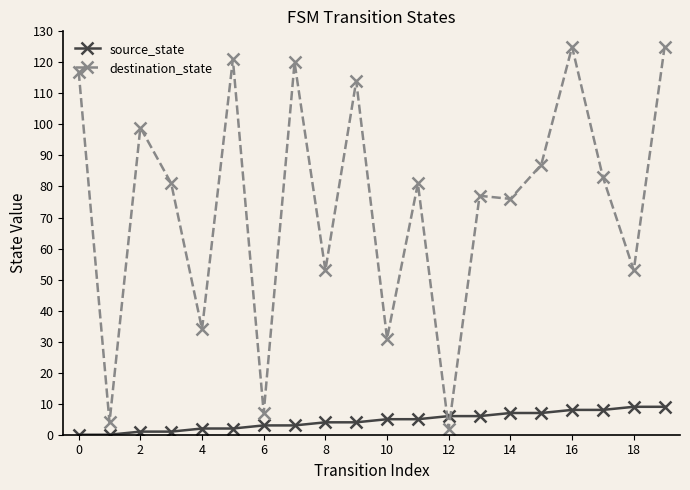

Which series has the largest total across all categories?

destination_state